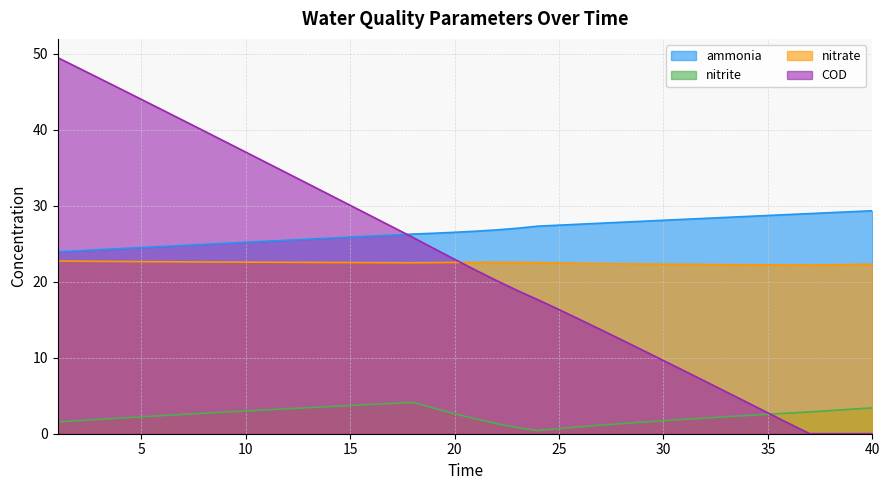

How many interior local valleys does the nitrite series have?

1